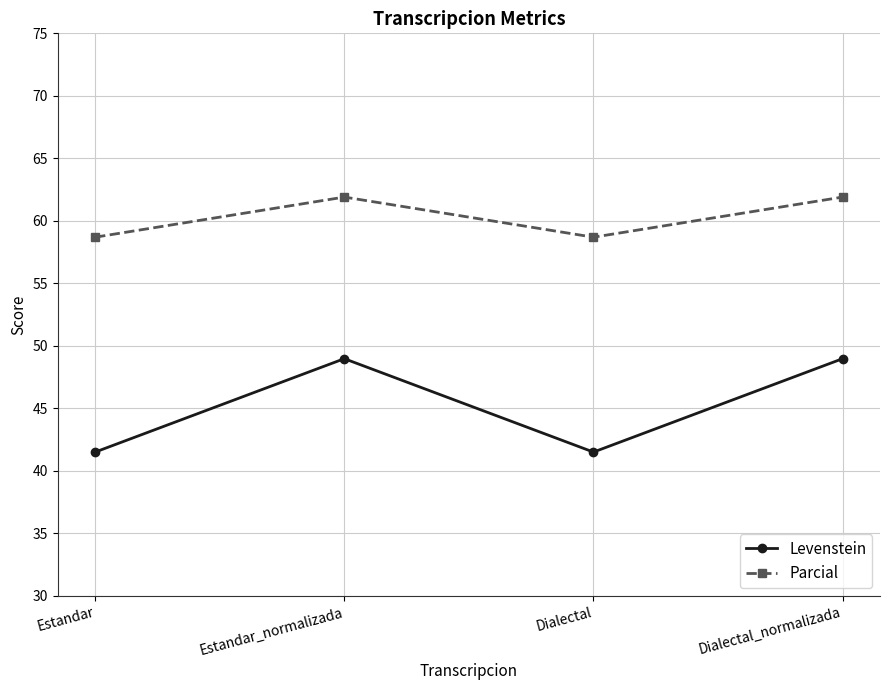

How many series are shown in this chart?

2